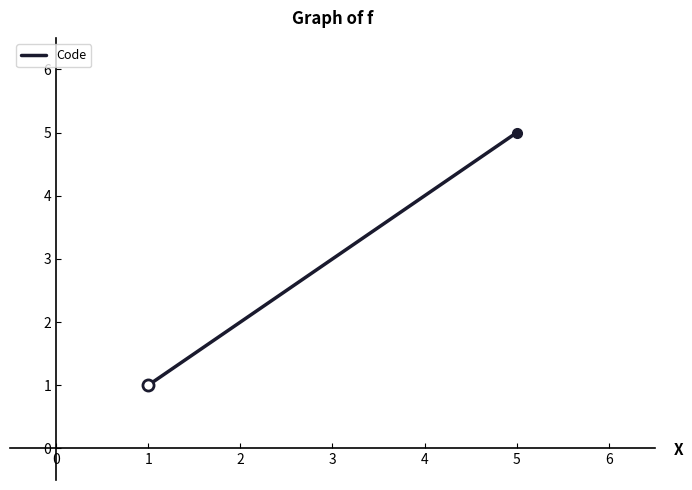

Does the chart display data point markers on the line(s)?

No